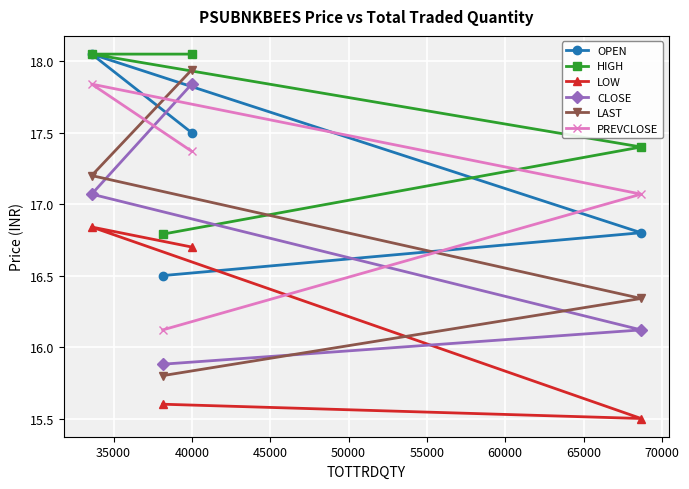

What is the average value of the OPEN series?

17.2